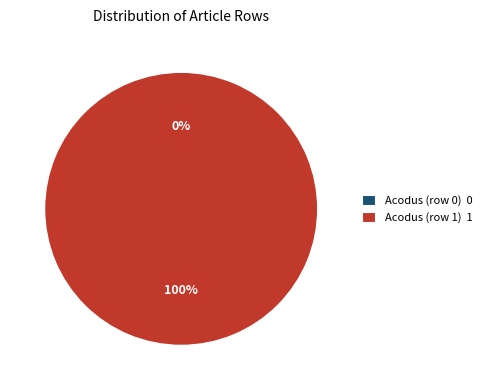

Combined, what portion of the pie is Acodus (row 0) and Acodus (row 1)?

100.0%